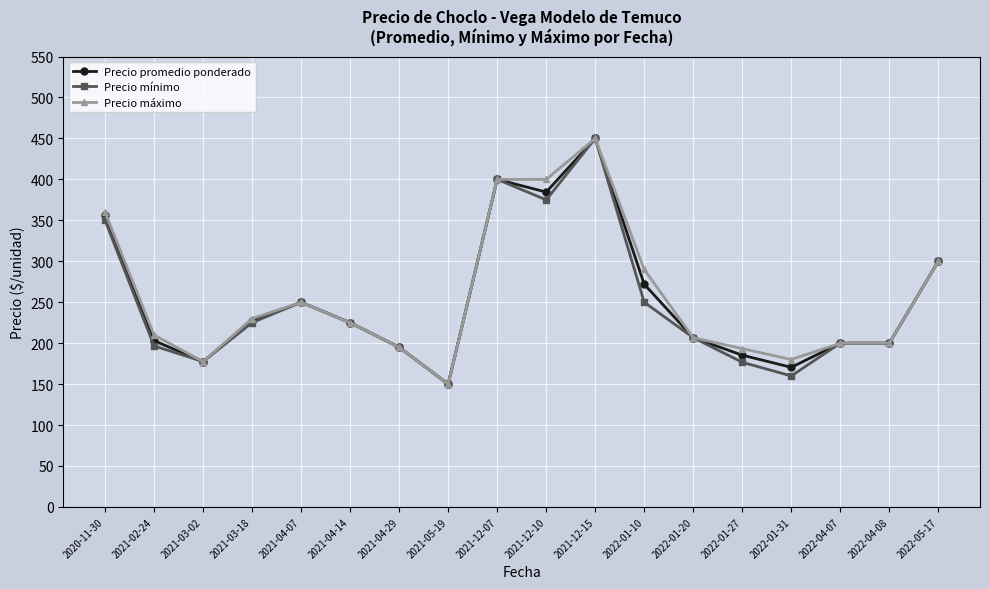

At 2022-01-31, list the series in order from largest to smallest.

Precio máximo, Precio promedio ponderado, Precio mínimo